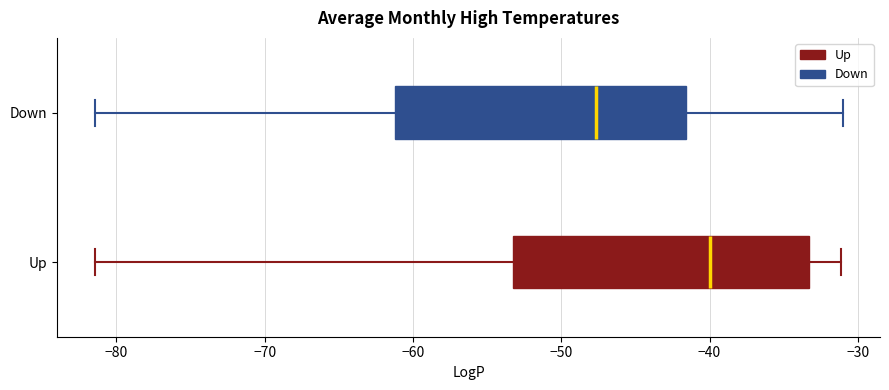

Reading bottom to top, transcribe this box plot: for each box, give where its median line is, the range the box spans, and where its two whiskers end, as read against the x-axis. The values are not printed on the chart, so give them approximately, as read against the axis.

Up: median -40, box -53 to -33, whiskers -81 to -31
Down: median -48, box -61 to -42, whiskers -81 to -31